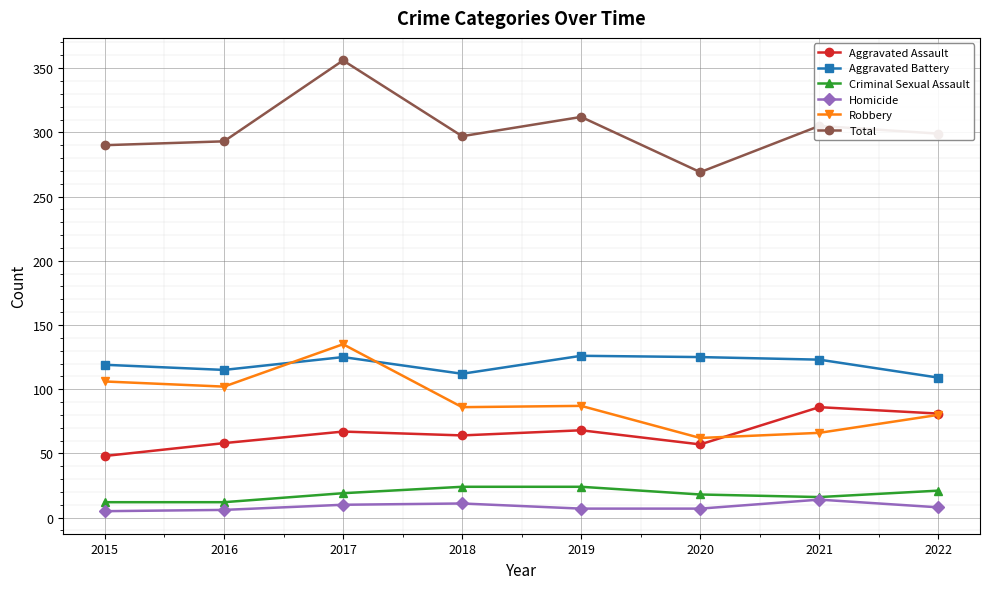

True or false: Robbery has more than 2 points higher than both neighbors.

False